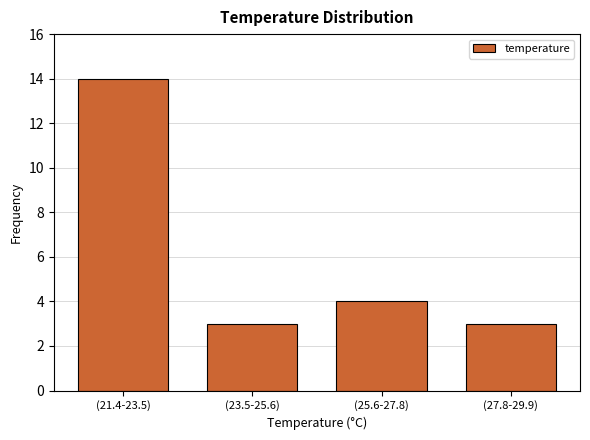

Reading right to left, transcribe all the data shown in this chart.

(27.8-29.9)=3	(25.6-27.8)=4	(23.5-25.6)=3	(21.4-23.5)=14